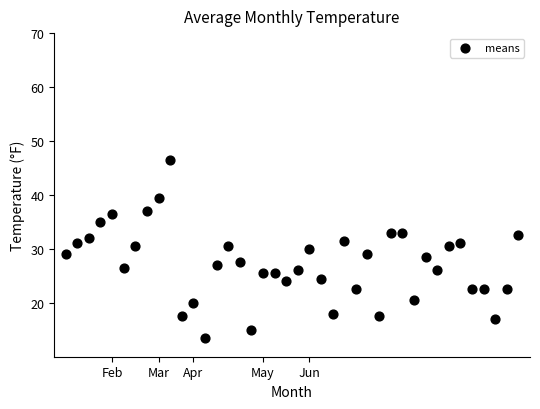

What is the range of Y values (max minus min)?

33.0